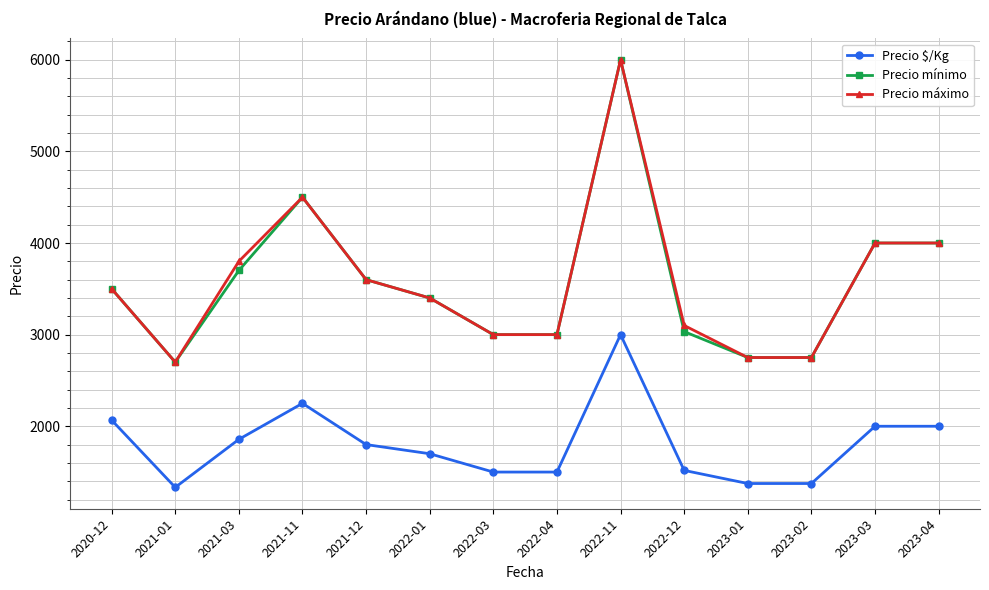

True or false: Precio mínimo has a value of 3700 at 2021-03.

True